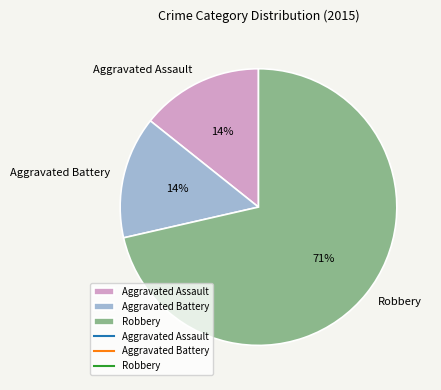

Does any single category account for the majority?

Yes